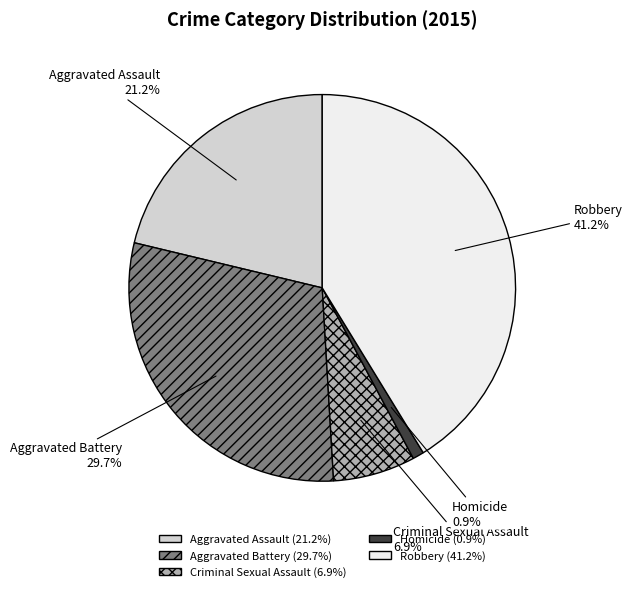

Does Criminal Sexual Assault represent more than half of the total?

No